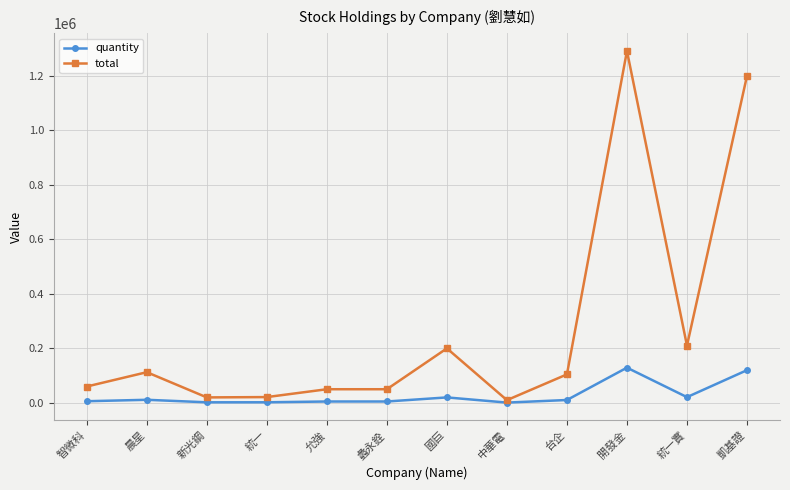

What is the difference between the quantity values at 允強 and 新光鋼?

3000